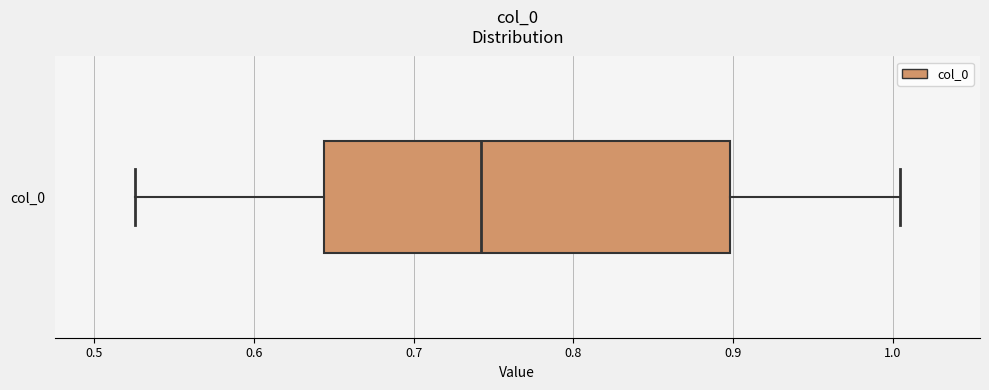

Read this box plot against the x-axis: the position of the median line, the range covered by the box, and the ends of both whiskers. The values are not printed on the chart, so give them approximately, as read against the axis.

median 0.74, box 0.64 to 0.90, whiskers 0.53 to 1.00